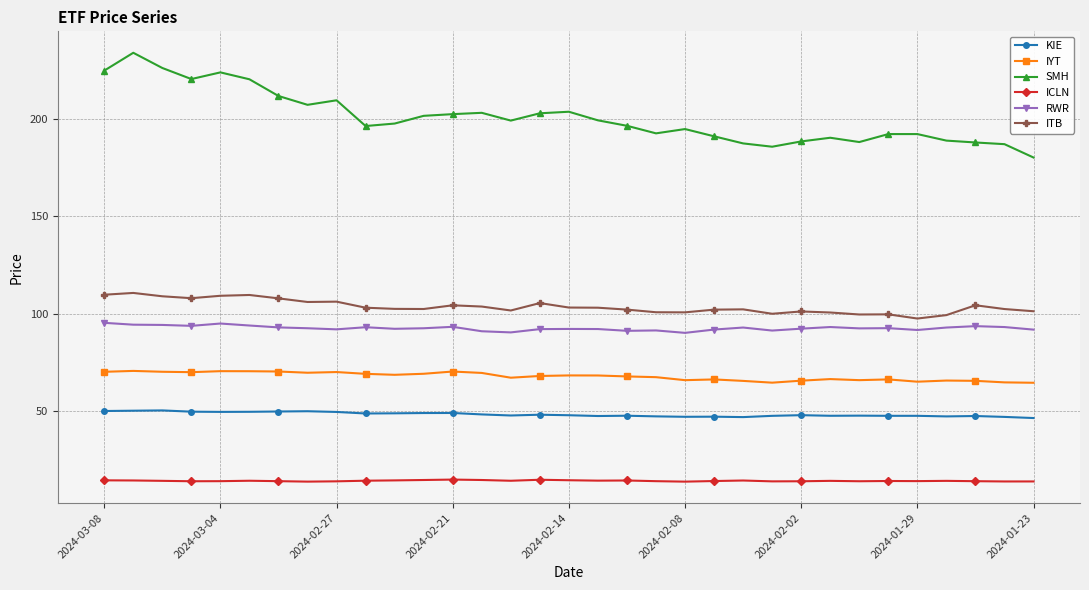

True or false: ICLN and SMH cross at least once.

False